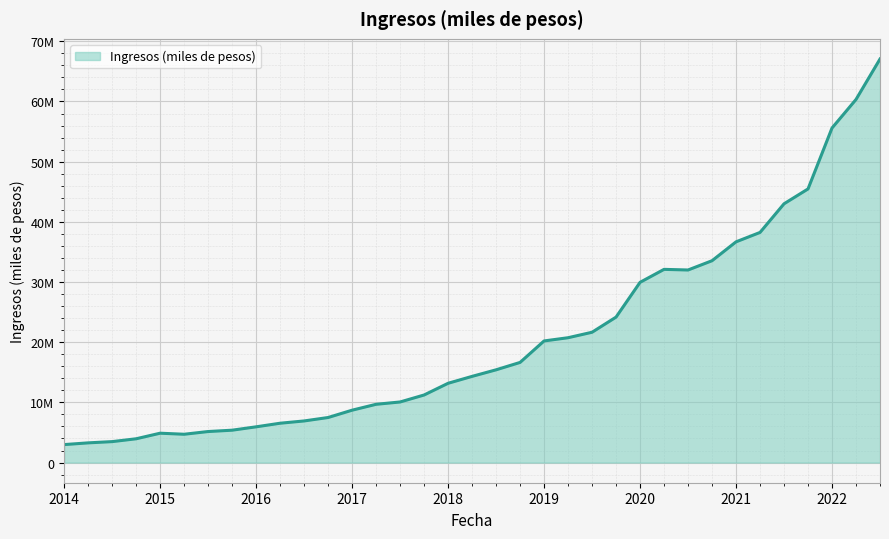

Does the chart display data point markers on the line(s)?

No